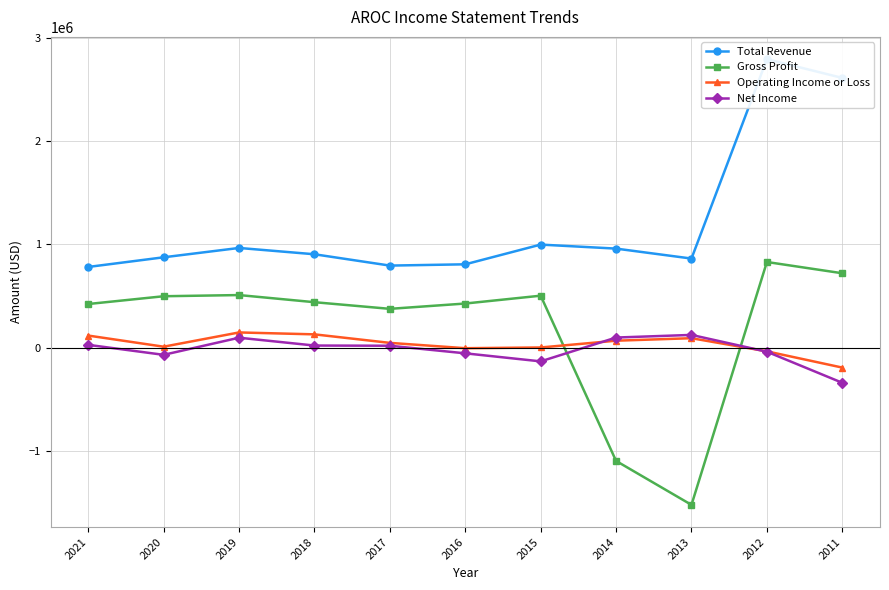

Where is the first local maximum for Net Income?

2019